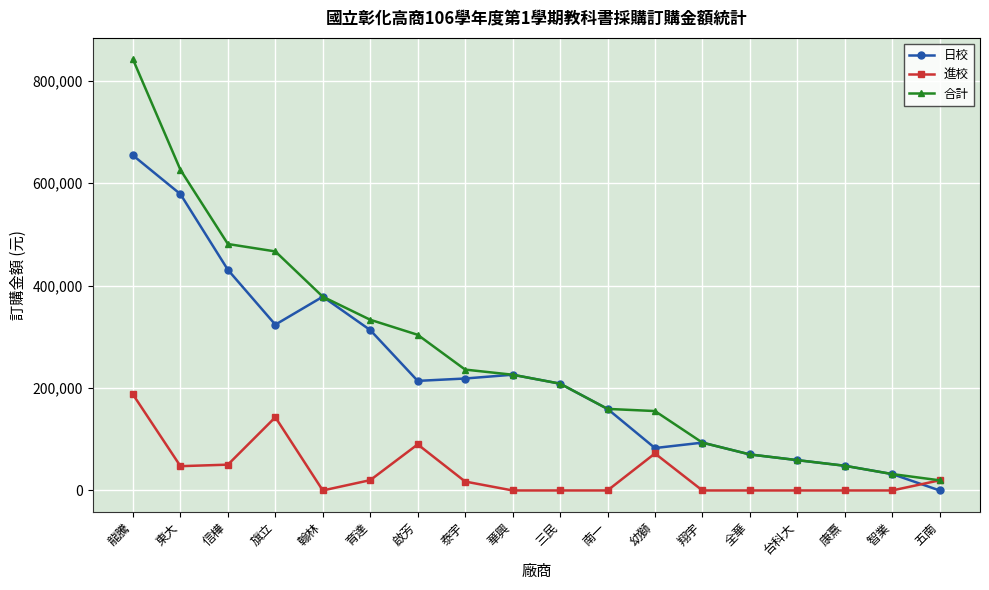

Read the 合計 value at 智業, to the nearest 50.

32000